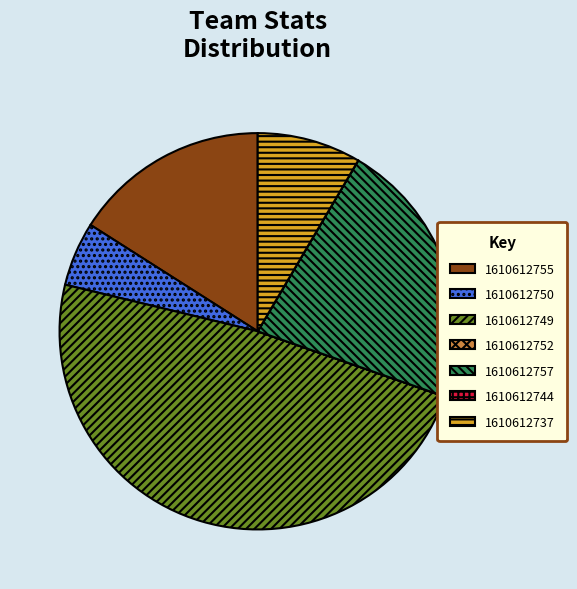

What is the largest slice in the pie chart?

1610612749